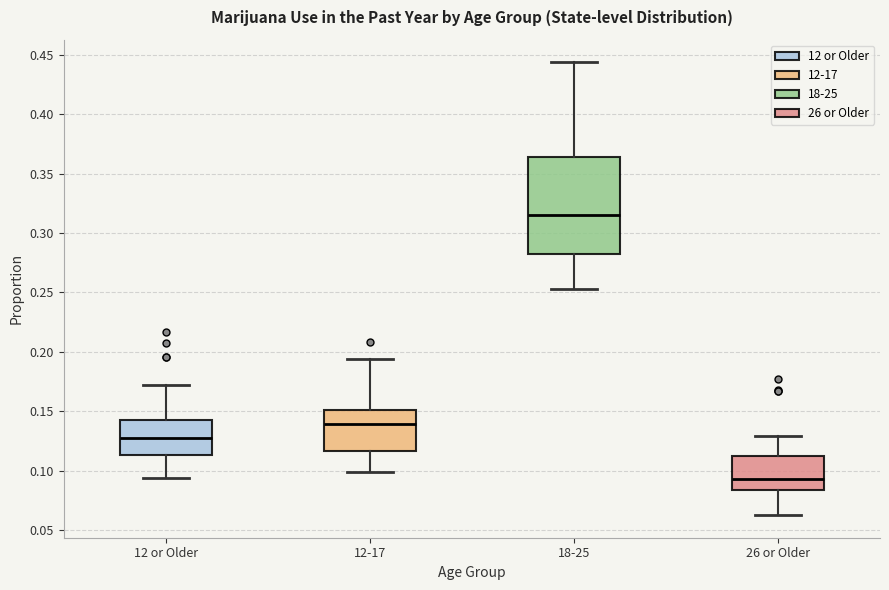

Reading left to right, transcribe this box plot: for each box, give where its median line is, the range the box spans, and where its two whiskers end, as read against the y-axis. The values are not printed on the chart, so give them approximately, as read against the axis.

12 or Older: median 0.125, box 0.115 to 0.145, whiskers 0.095 to 0.170
12-17: median 0.140, box 0.115 to 0.150, whiskers 0.100 to 0.195
18-25: median 0.315, box 0.285 to 0.365, whiskers 0.255 to 0.445
26 or Older: median 0.095, box 0.085 to 0.110, whiskers 0.065 to 0.130